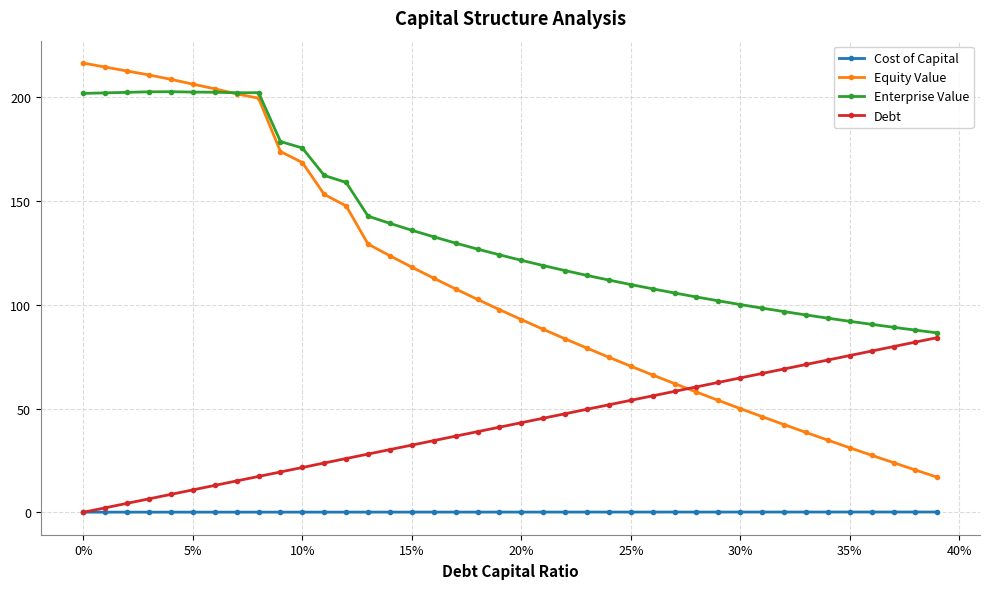

List the series in order of their overall mean, lowest first.

Cost of Capital, Debt, Equity Value, Enterprise Value